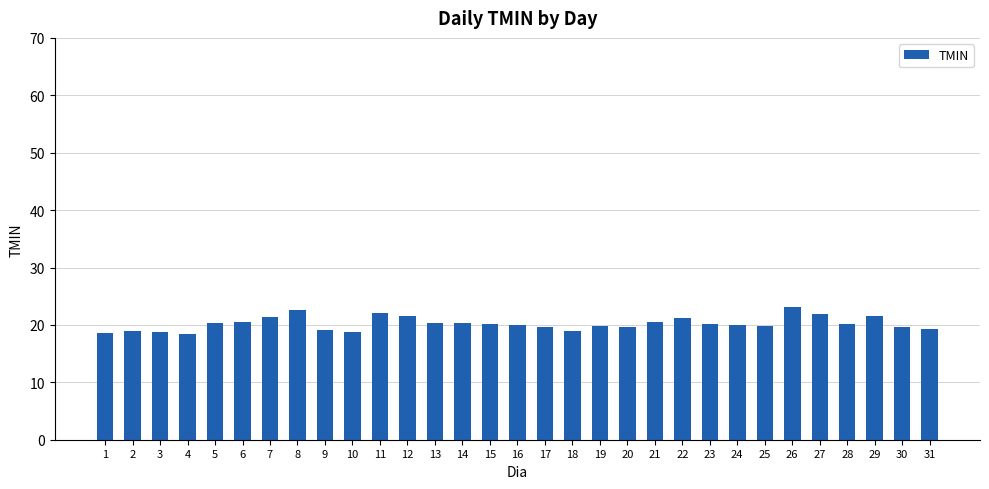

What is the value of the 24th bar from the left?

19.9